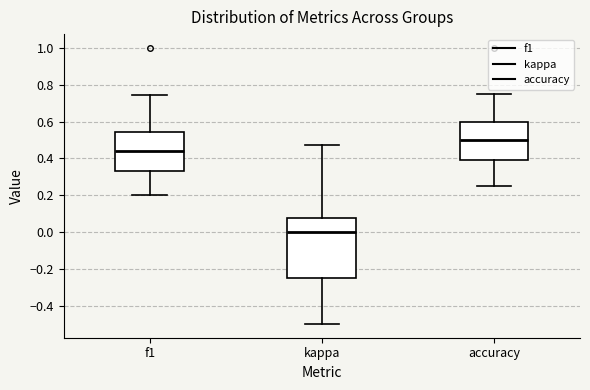

Reading left to right, read every box against the y-axis: the position of its median line, the range the box covers, and the ends of its whiskers. The values are not printed on the chart, so give them approximately, as read against the axis.

f1: median 0.44, box 0.34 to 0.54, whiskers 0.20 to 0.74
kappa: median 0.00, box -0.24 to 0.08, whiskers -0.50 to 0.48
accuracy: median 0.50, box 0.38 to 0.60, whiskers 0.26 to 0.76